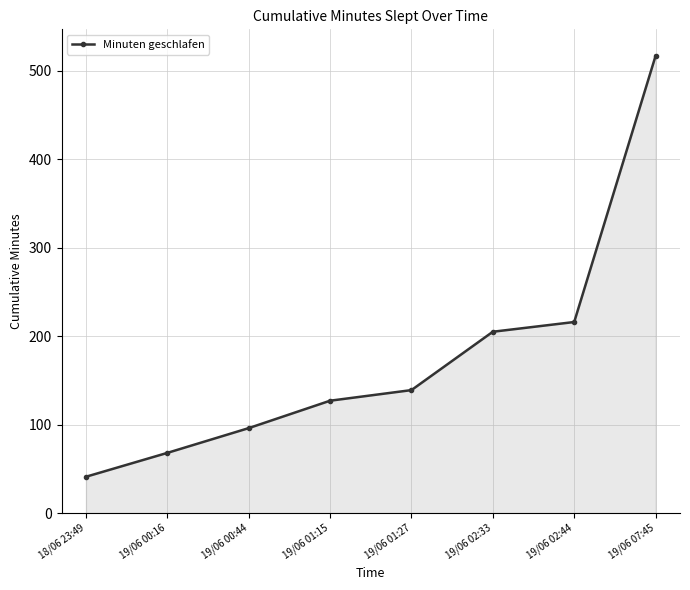

Reading left to right, what are all the values shown in this chart?

41	68	96	127	139	205	216	517